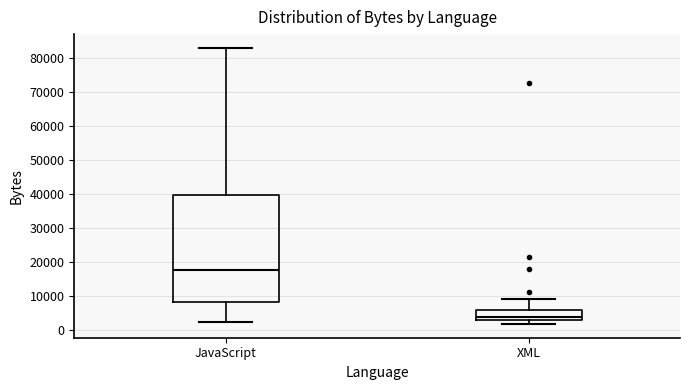

Which box is the tallest, from its lower edge to its upper edge?

JavaScript